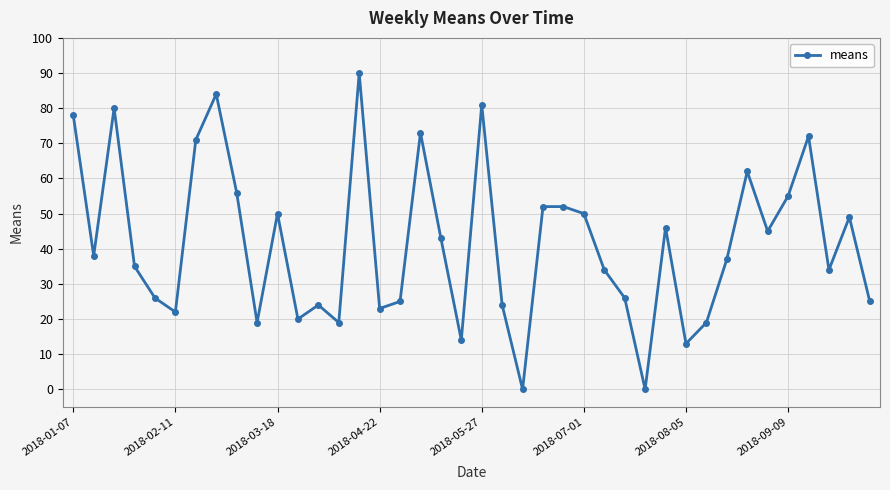

What is the average value?

42